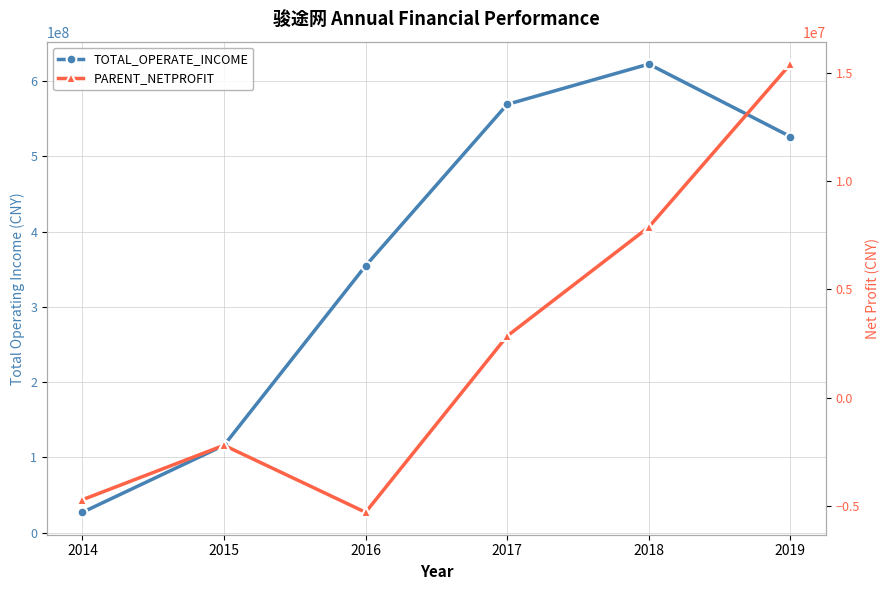

What is the highest value of the PARENT_NETPROFIT series?

15391987.2